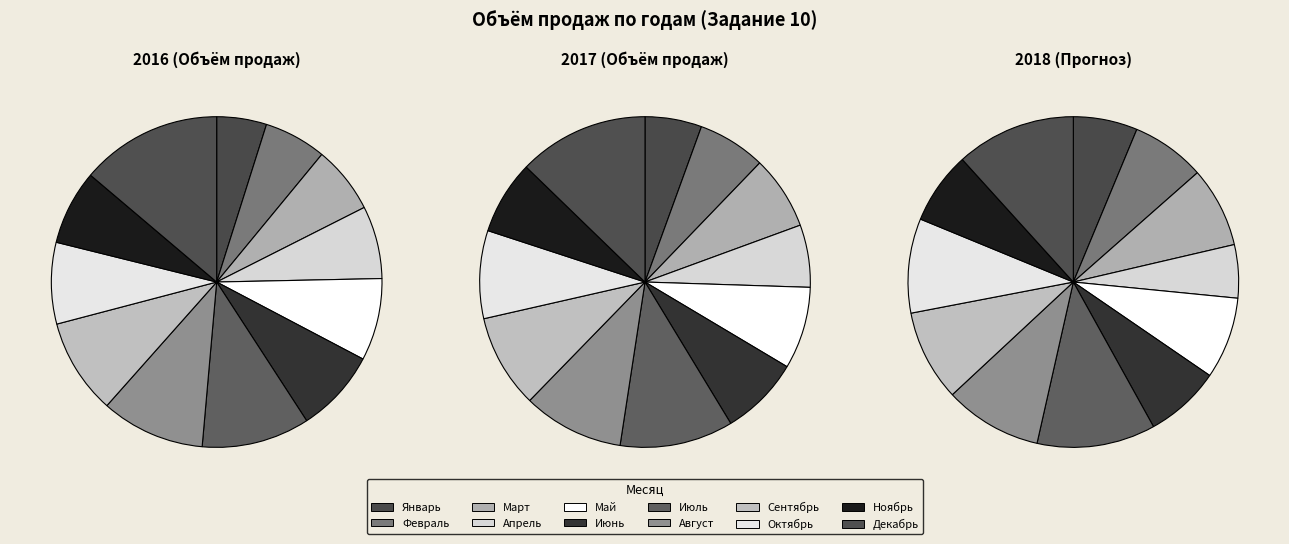

What is the smallest slice in the pie chart?

Январь